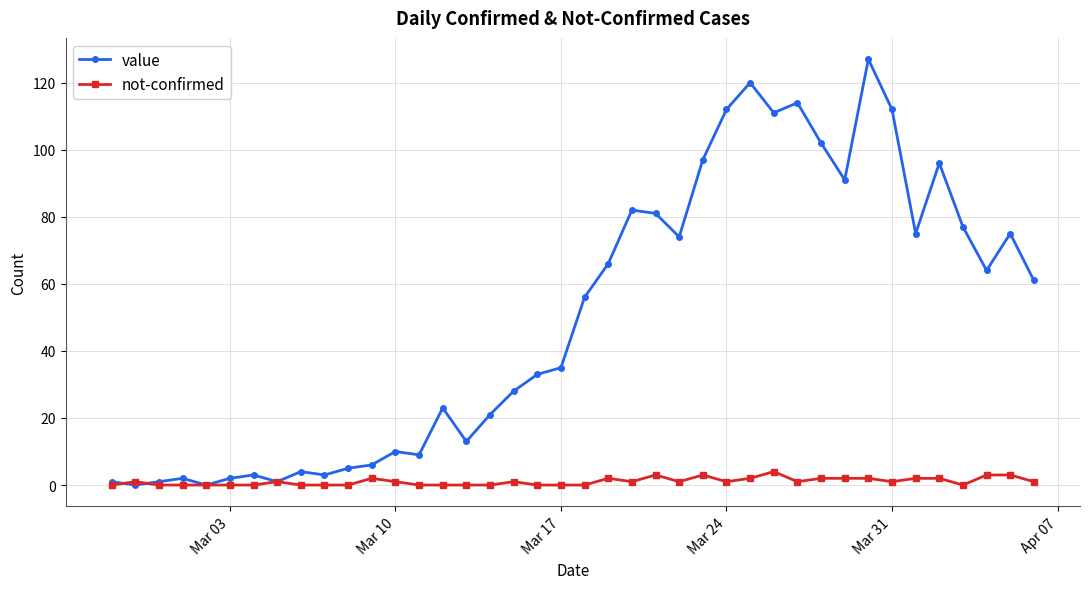

What is the maximum value for not-confirmed?

4